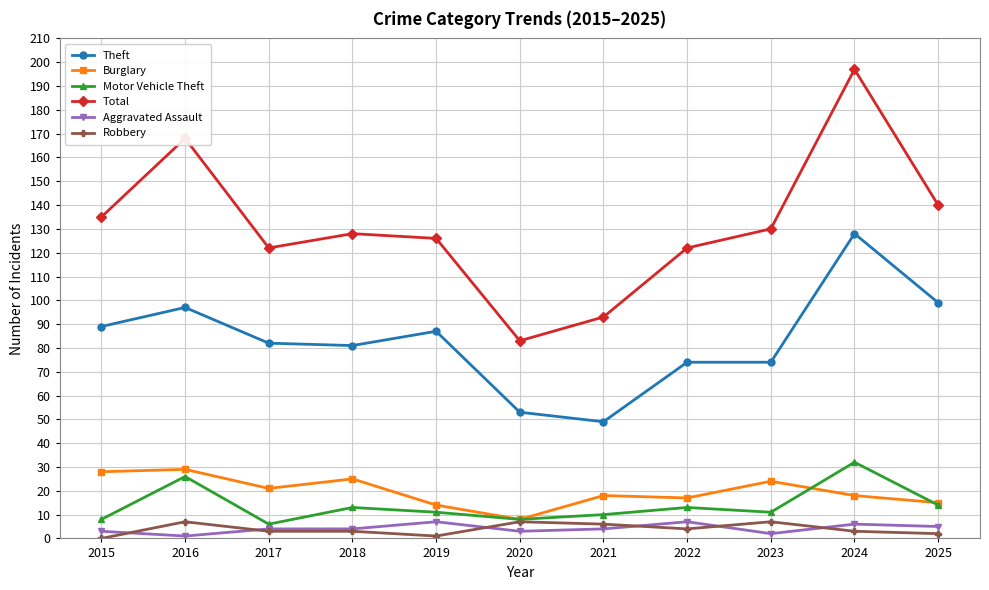

How many interior local valleys does the Motor Vehicle Theft series have?

3